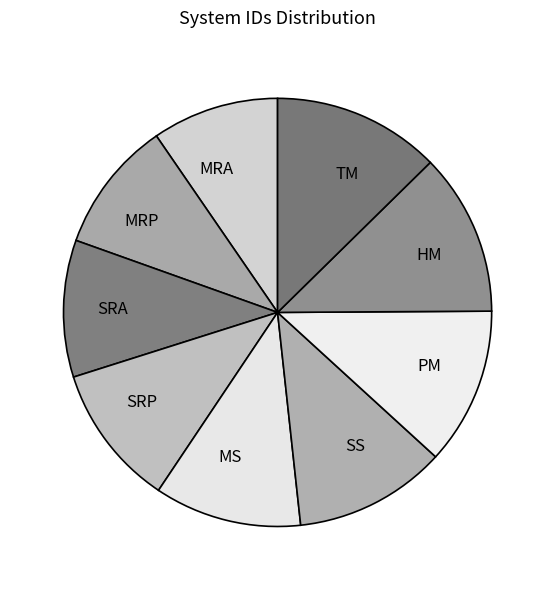

Is there any slice that represents more than half of the pie?

No